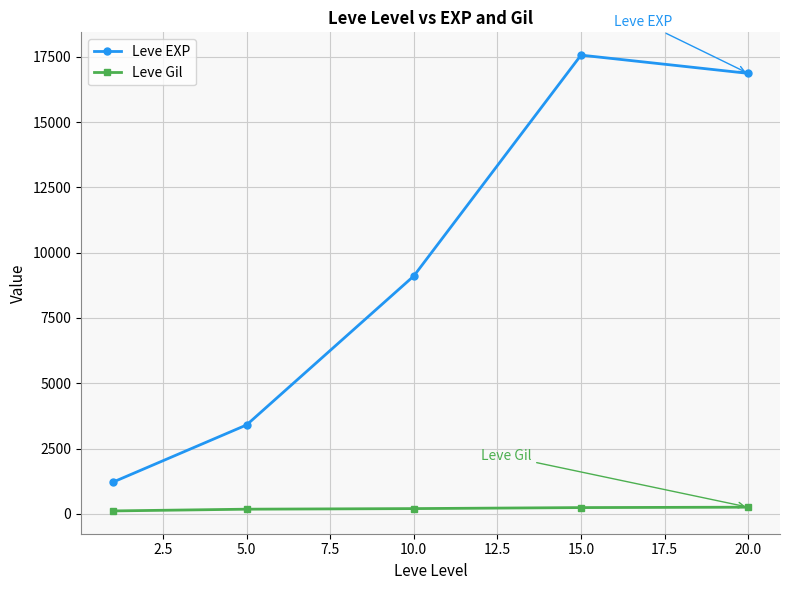

Which series has the widest spread of values?

Leve EXP